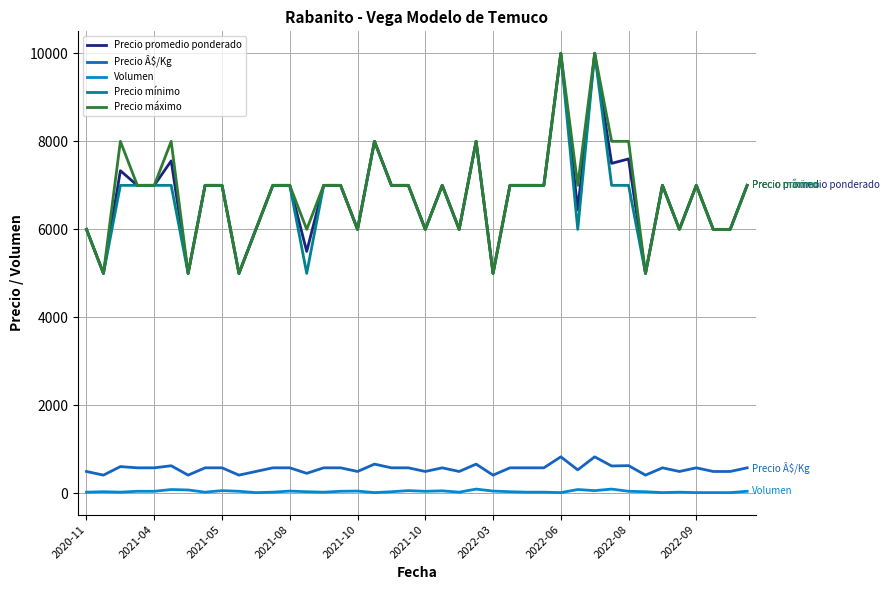

True or false: Precio Â$/Kg and Precio máximo intersect in this chart.

False